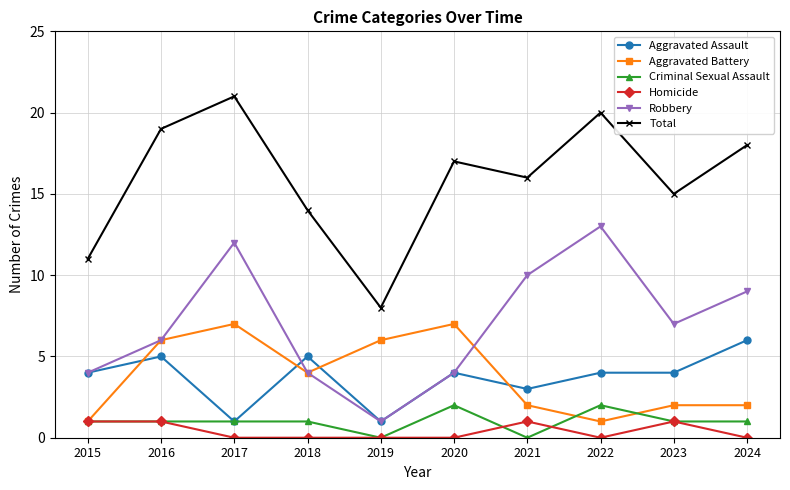

How many data points does each series have?

10